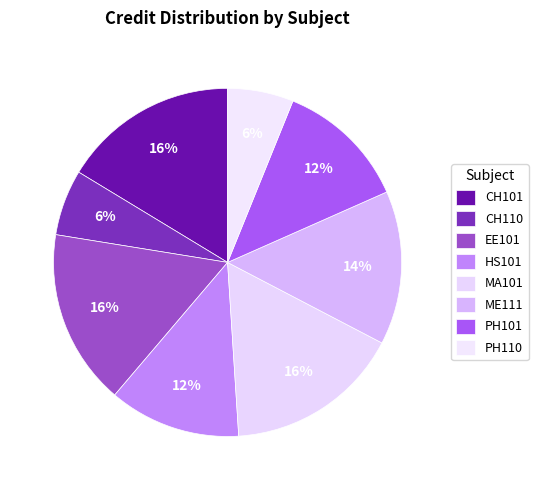

Which category has the smallest portion of the pie?

CH110